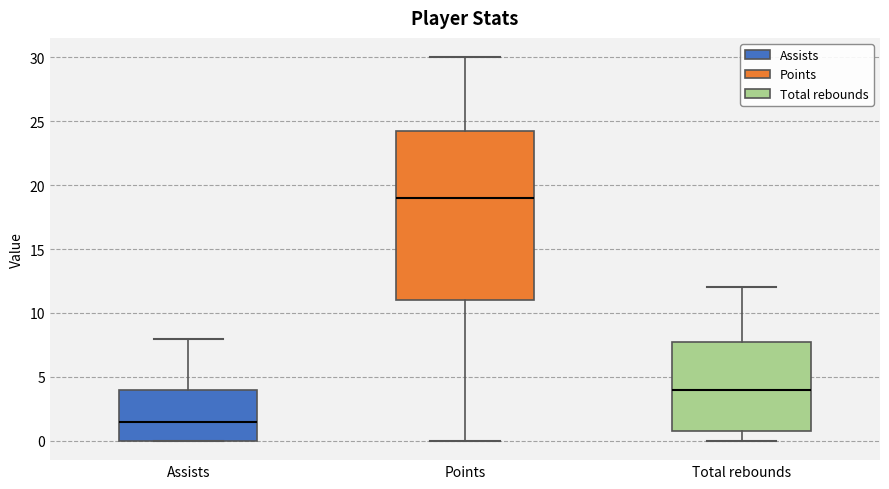

Reading left to right, read every box against the y-axis: the position of its median line, the range the box covers, and the ends of its whiskers. The values are not printed on the chart, so give them approximately, as read against the axis.

Assists: median 1.5, box 0.0 to 4.0, whiskers 0.0 to 8.0
Points: median 19.0, box 11.0 to 24.5, whiskers 0.0 to 30.0
Total rebounds: median 4.0, box 1.0 to 8.0, whiskers 0.0 to 12.0